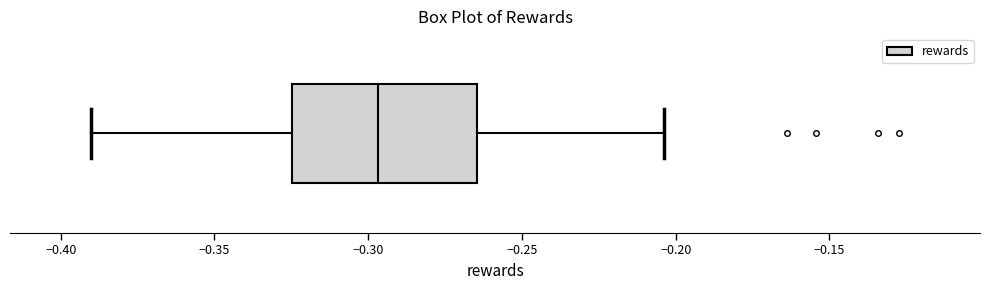

Read this box plot against the x-axis: the position of the median line, the range covered by the box, and the ends of both whiskers. The values are not printed on the chart, so give them approximately, as read against the axis.

median -0.295, box -0.325 to -0.265, whiskers -0.390 to -0.205